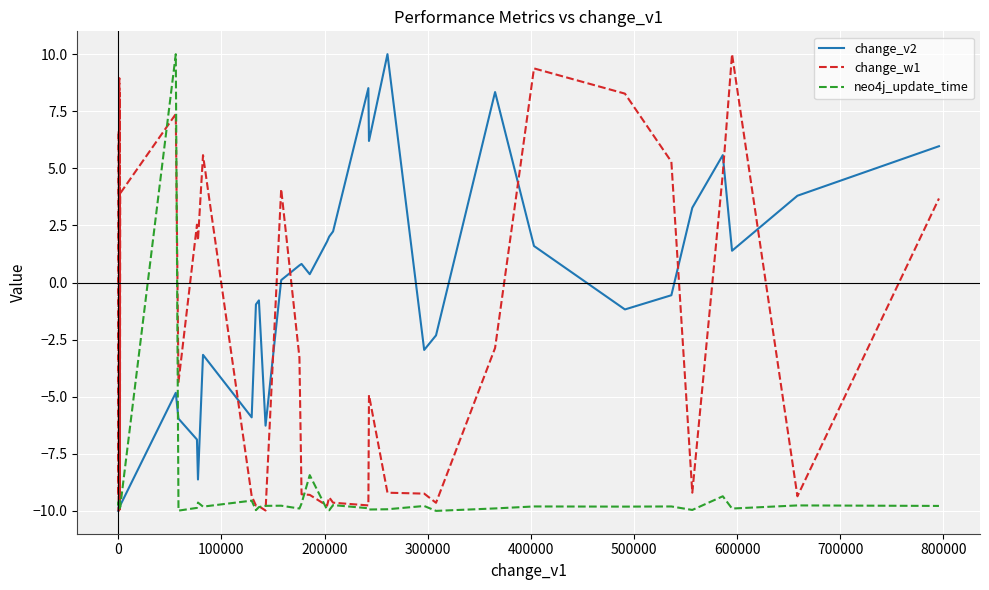

Is this an area chart (filled region under the line)?

No